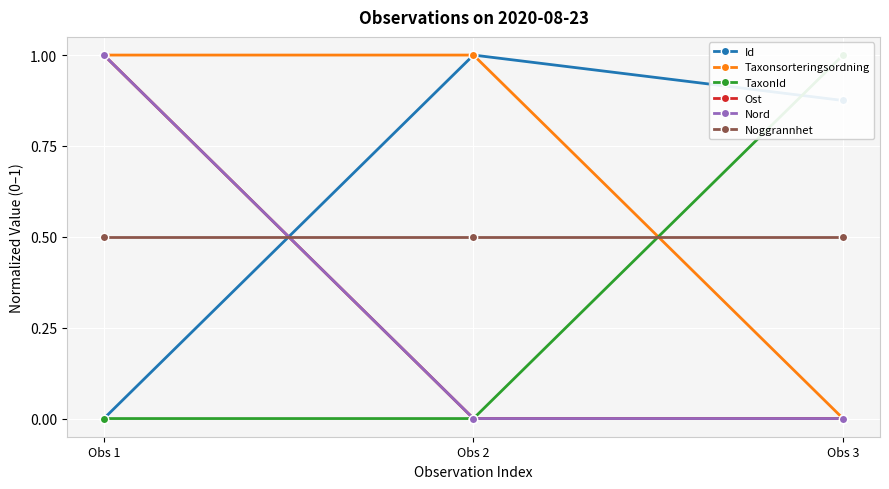

What is the value of the Id point at the 3rd from the left?

0.9